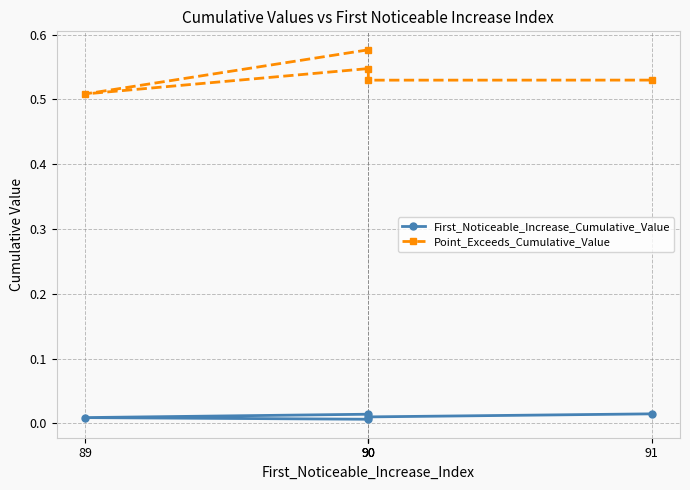

Which has a higher value, 89 or 90?

90